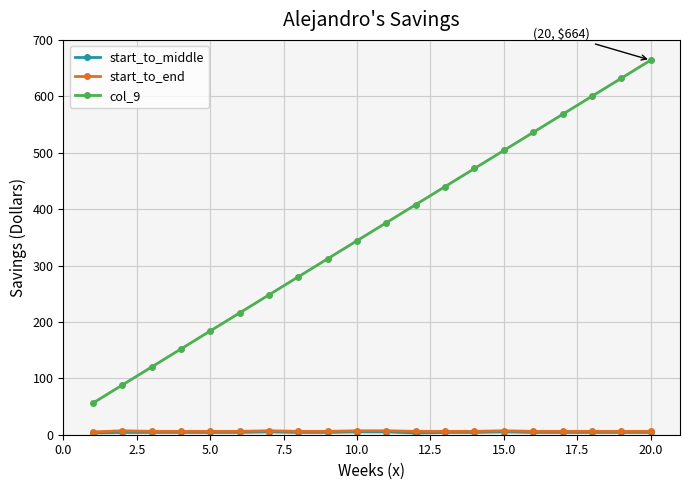

At how many categories does at least one series exceed 24?

20